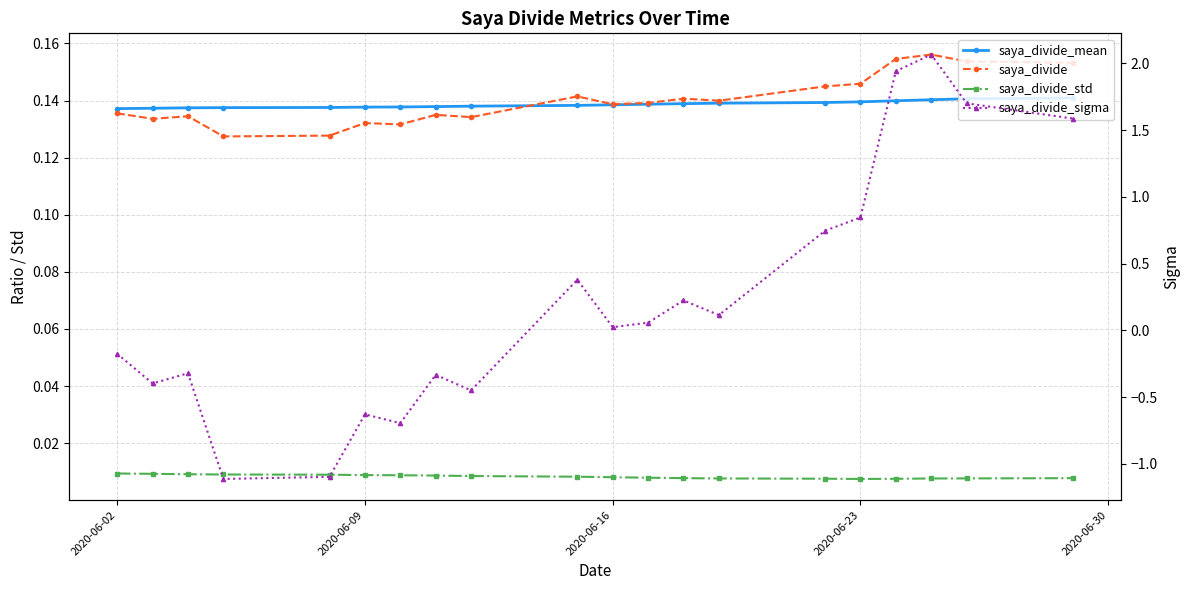

Where is saya_divide_std nearest to the value 0?

2020-06-23